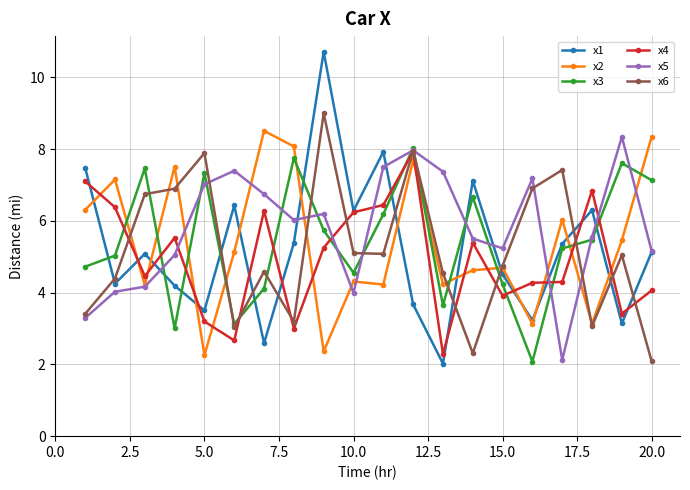

Rank the series by their maximum value, from highest to lowest.

x1, x6, x2, x5, x3, x4